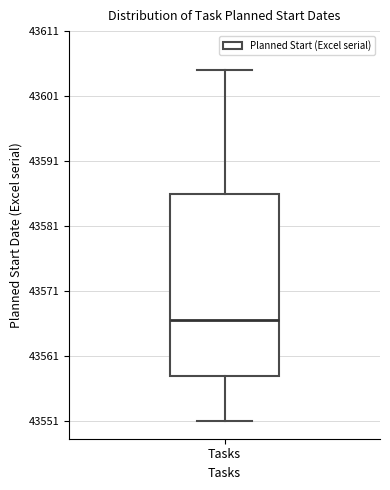

Where does the median line of the box for Tasks sit on the y-axis? The values are not printed on the chart, so give them approximately, as read against the axis.

43567